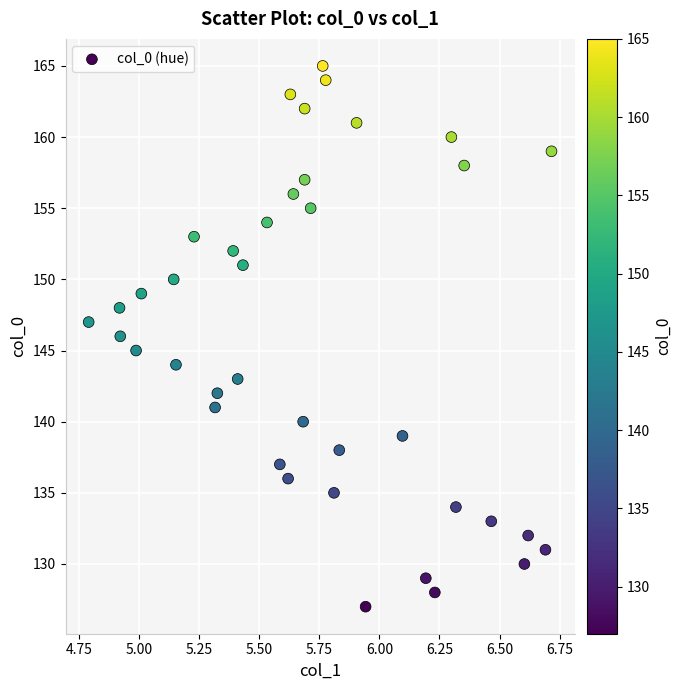

What is the range of Y values (max minus min)?

38